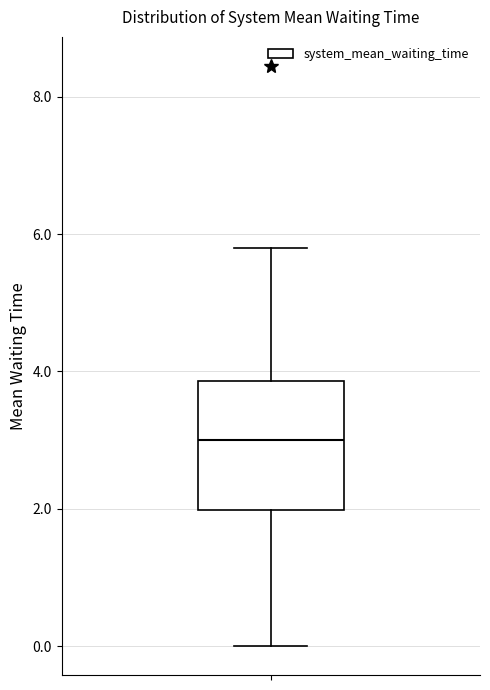

Where does the lower whisker of the box end on the y-axis? The values are not printed on the chart, so give them approximately, as read against the axis.

0.0